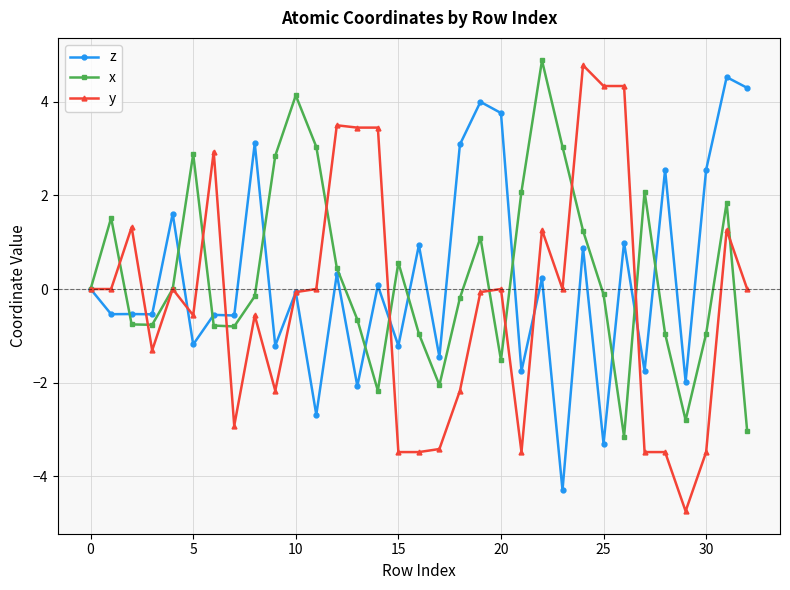

In x, how many points are higher than both neighbors (excluding endpoints)?

8